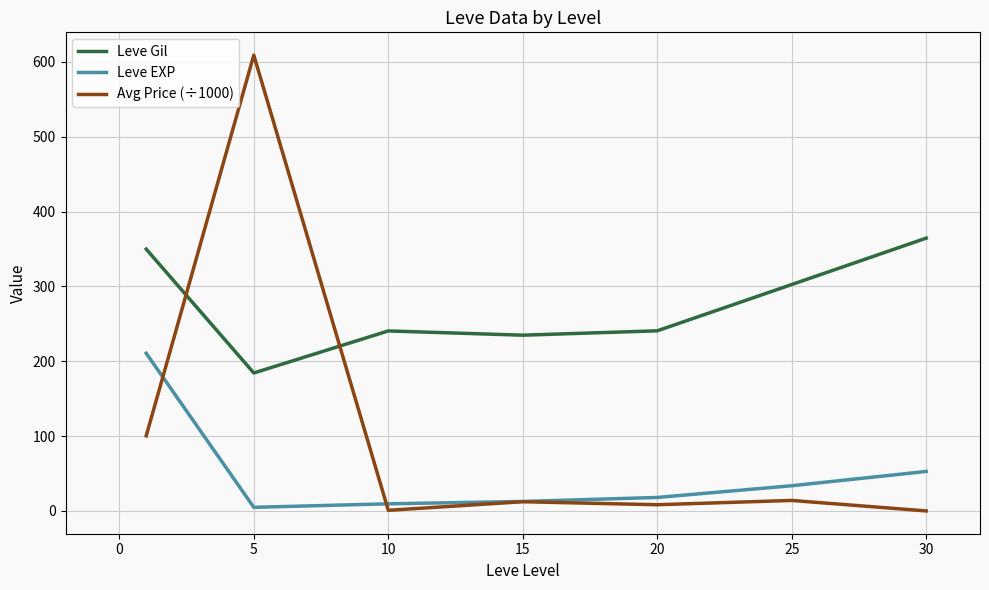

True or false: Leve EXP and Leve Gil intersect in this chart.

False